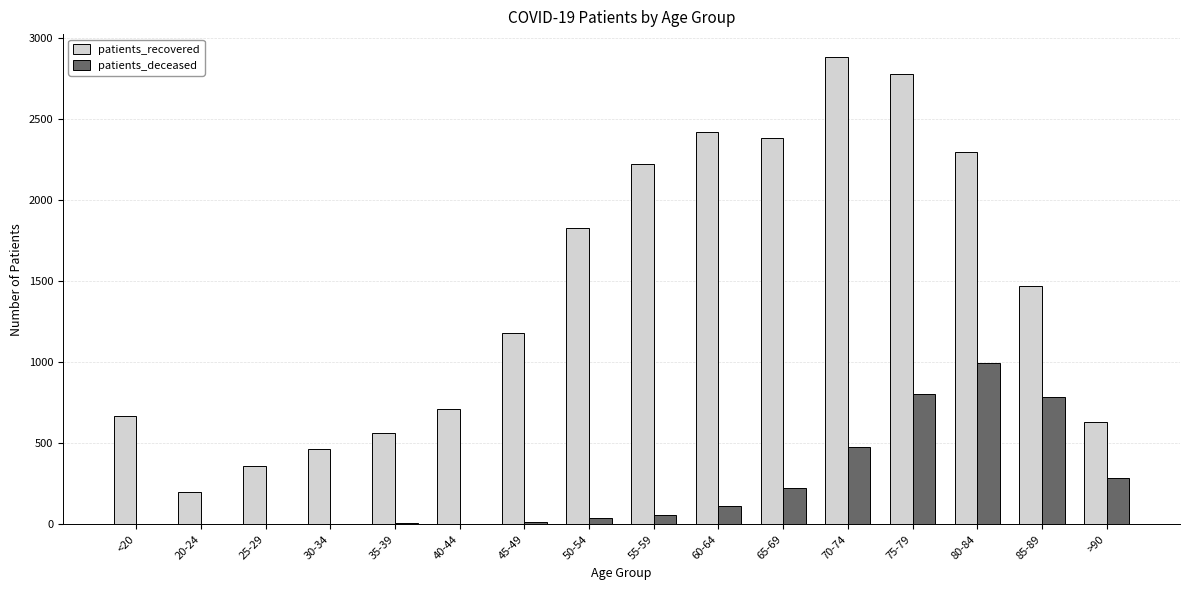

At which category is the sum across all series the highest?

75-79